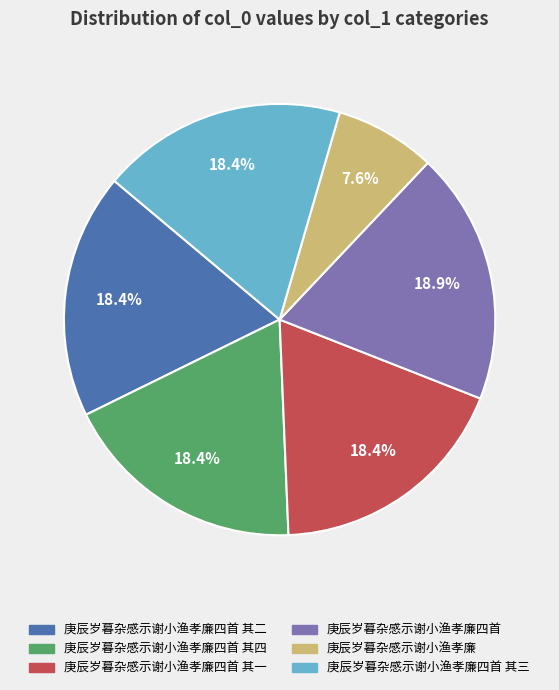

Between 庚辰岁暮杂感示谢小渔孝廉四首 其三 and 庚辰岁暮杂感示谢小渔孝廉四首, which is larger?

庚辰岁暮杂感示谢小渔孝廉四首